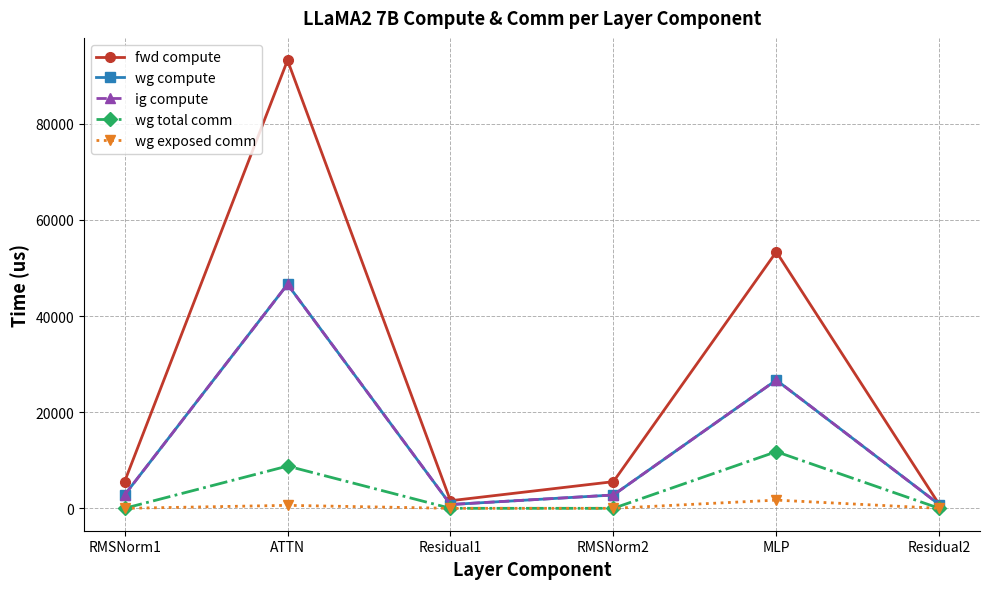

True or false: fwd compute and wg compute intersect in this chart.

False